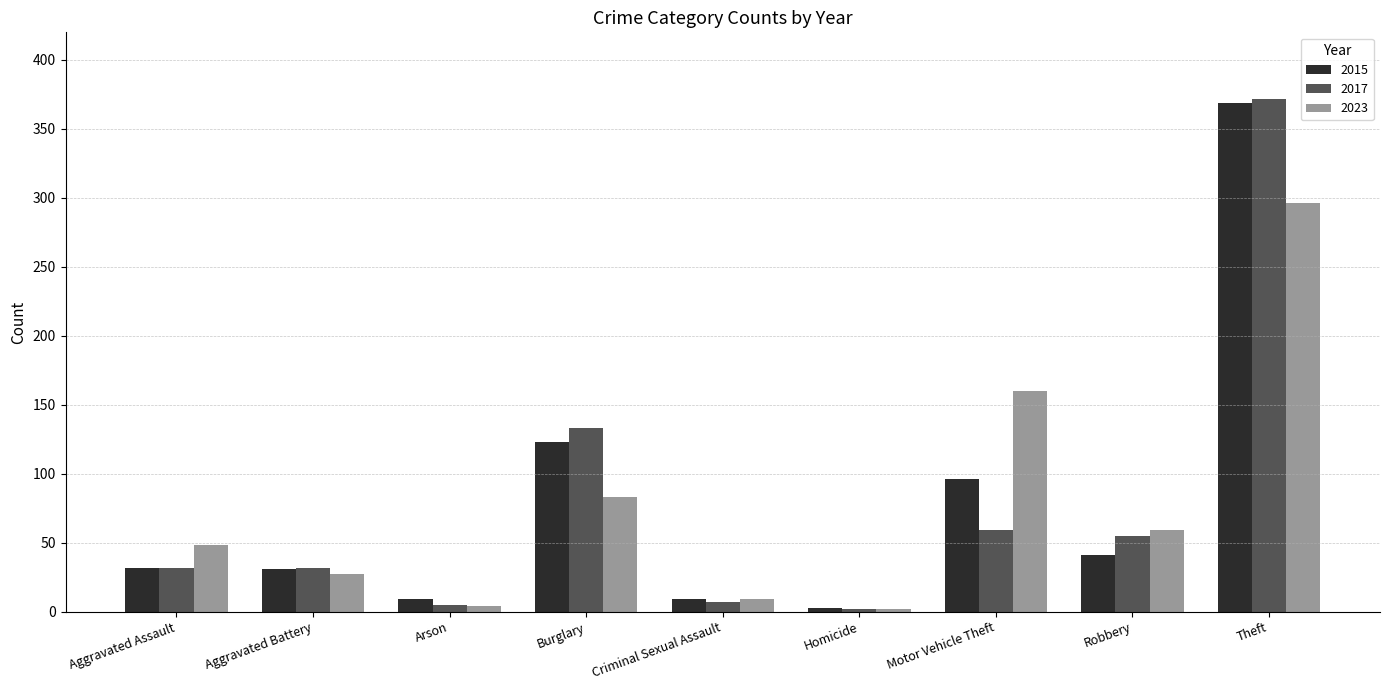

Which category has the highest value across all series?

Theft